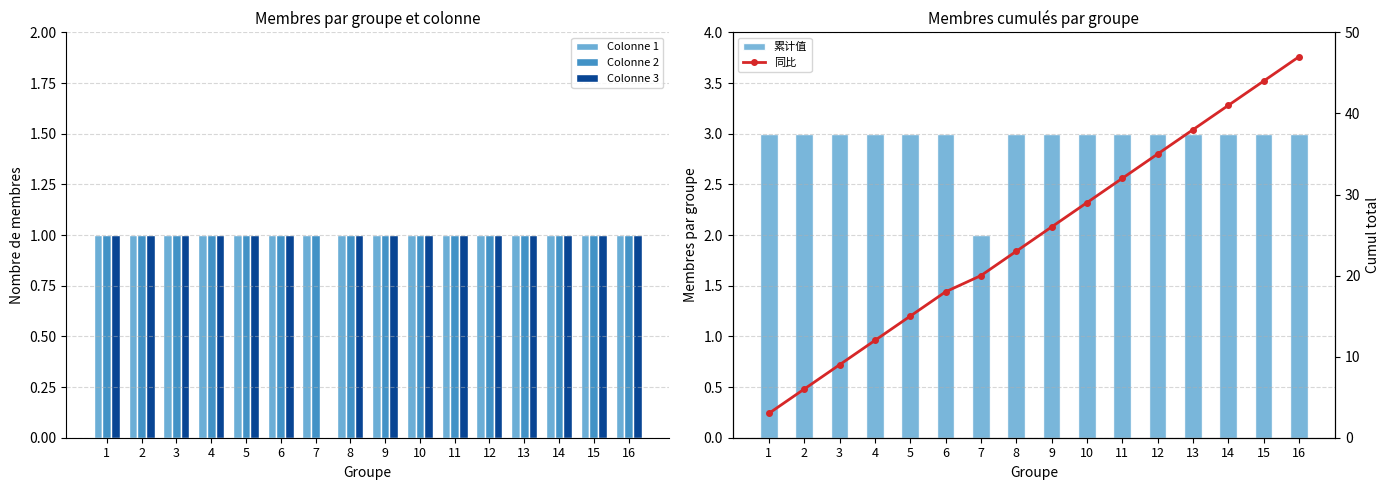

What is the sum of all Colonne 3 values?

15